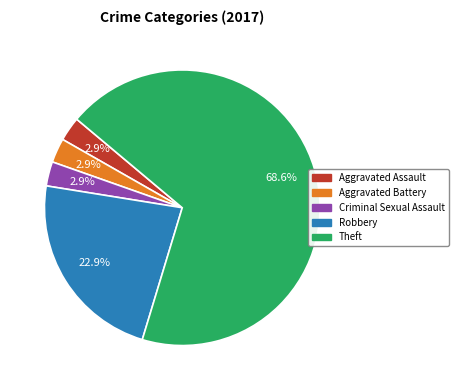

What portion of the pie excludes Criminal Sexual Assault?

97.1%